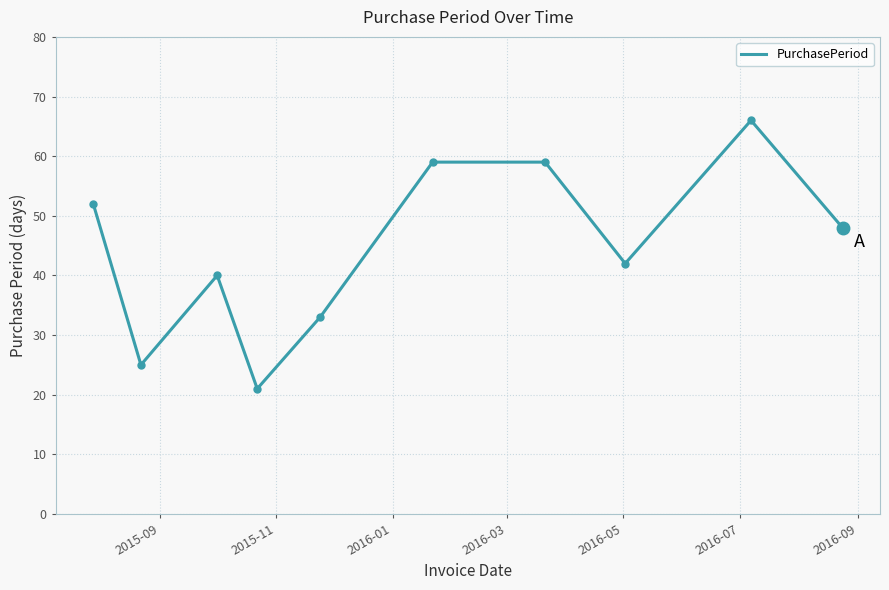

What is the difference between the maximum and minimum values?

45